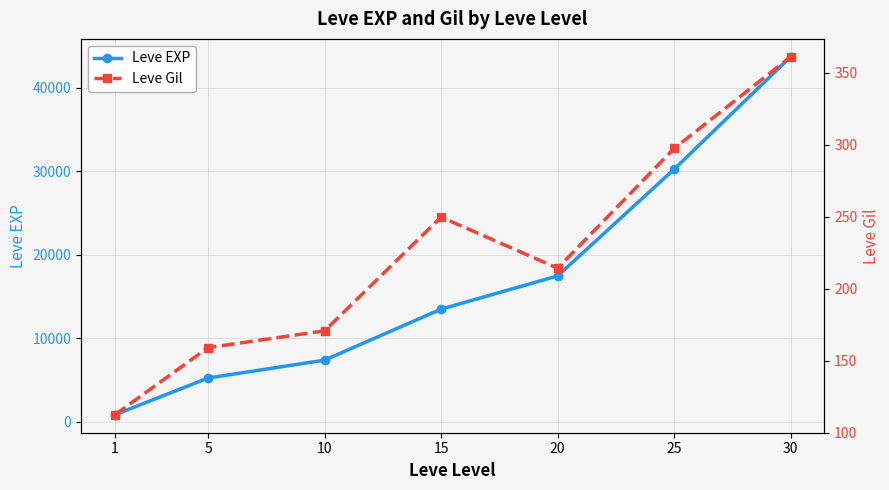

Reading left to right, extract all data points from this chart.

Leve EXP: 853.3	5261.7	7400.0	13510.0	17486.7	30270.0	43730.0
Leve Gil: 112.3	159.0	170.7	249.7	214.2	297.3	361.0